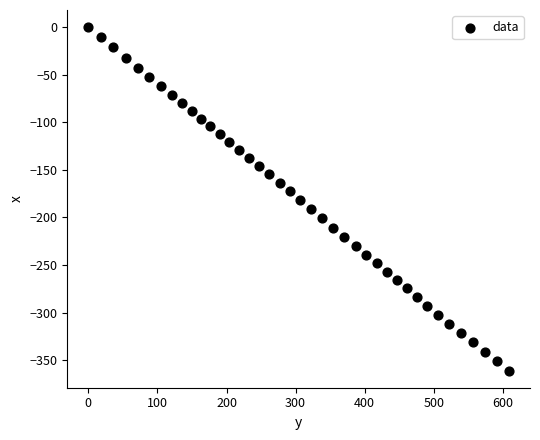

What is the range of Y values (max minus min)?

360.9